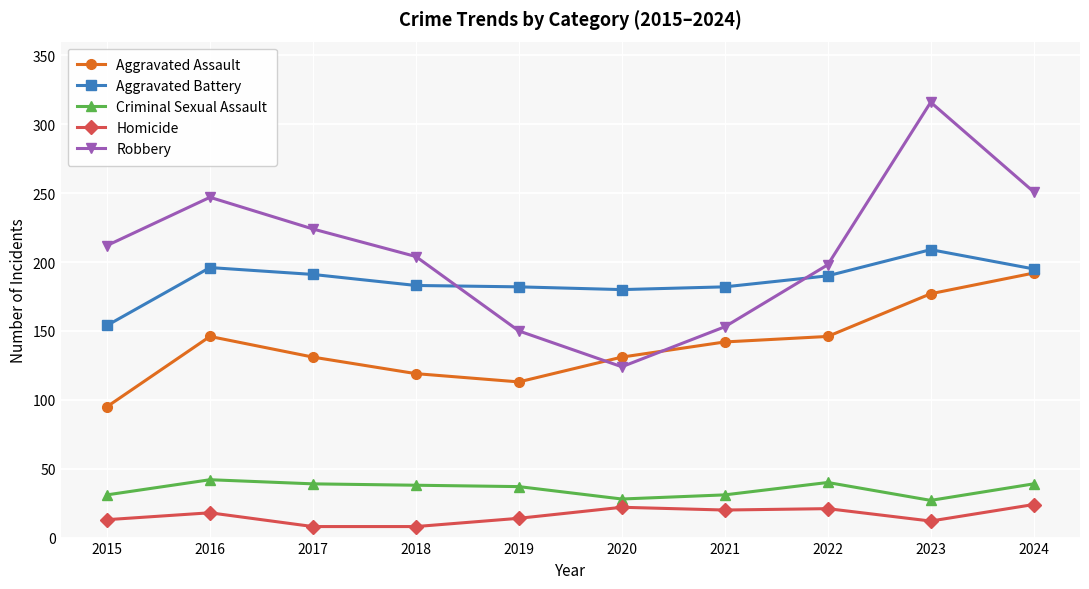

Which series changed the most between 2019 and 2022?

Robbery